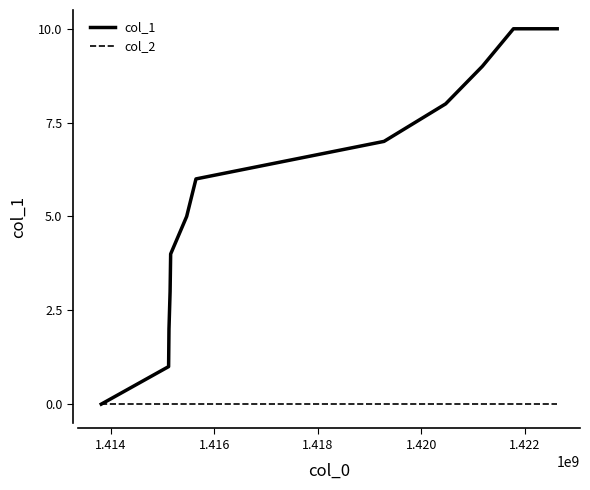

Which series has the largest total across all categories?

col_1